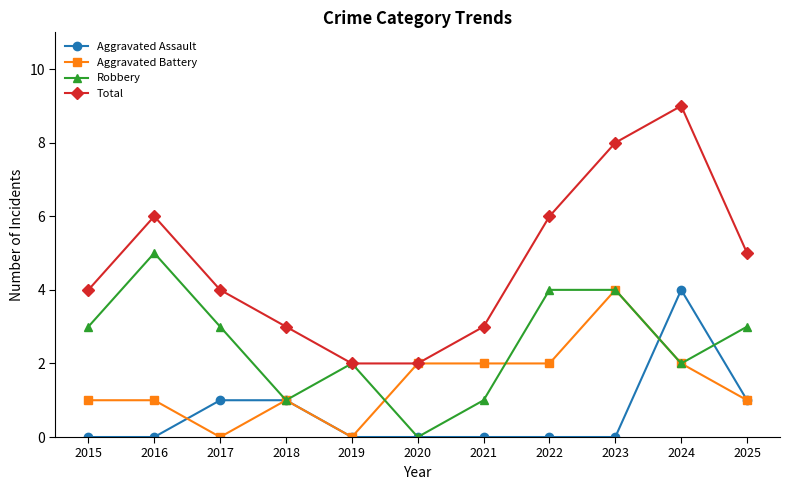

Which series has the widest spread of values?

Total